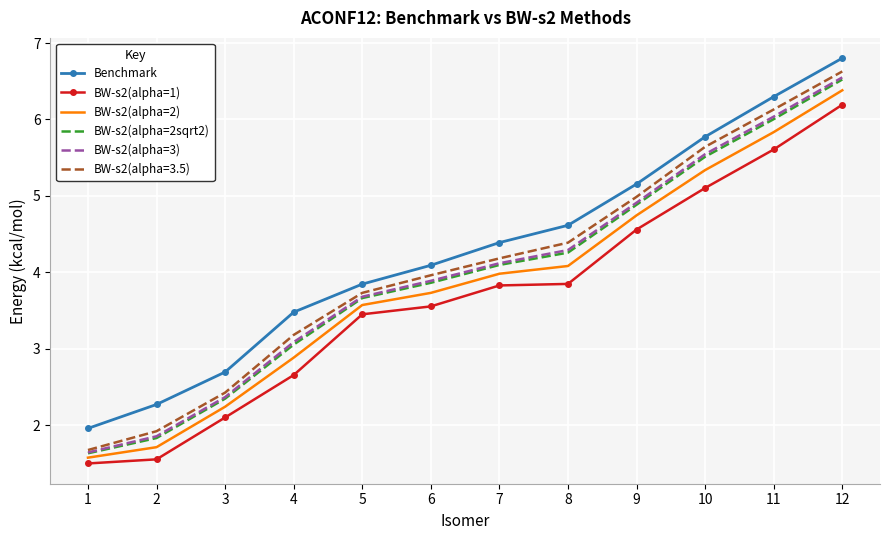

What is the highest value of the Benchmark series?

6.8